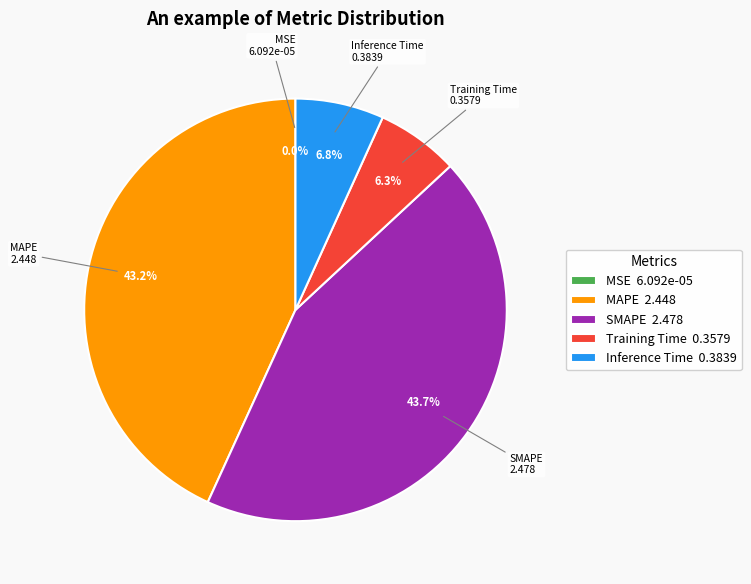

How much of the chart is everything except Training Time?

93.7%